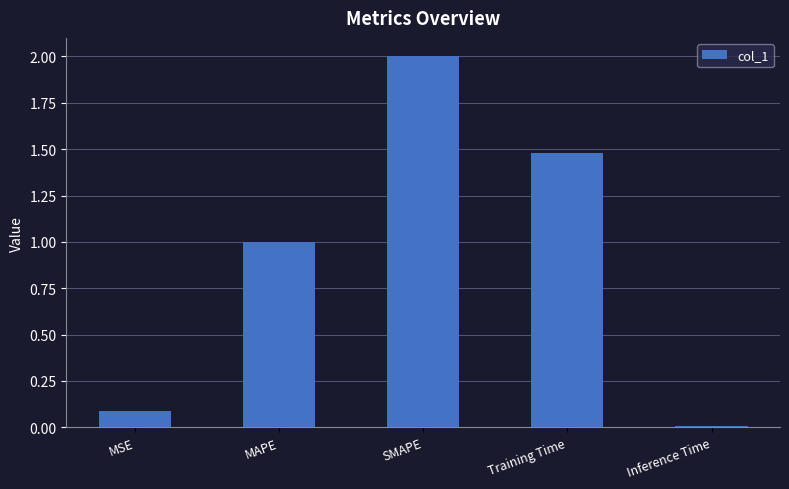

Which category has the highest value across all series?

SMAPE